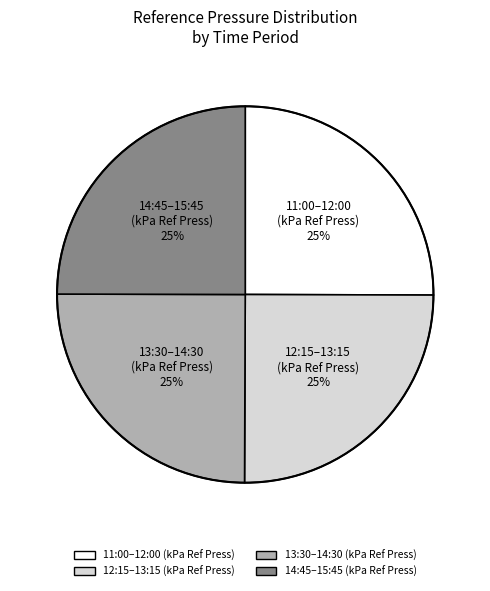

Does any single category account for the majority?

No